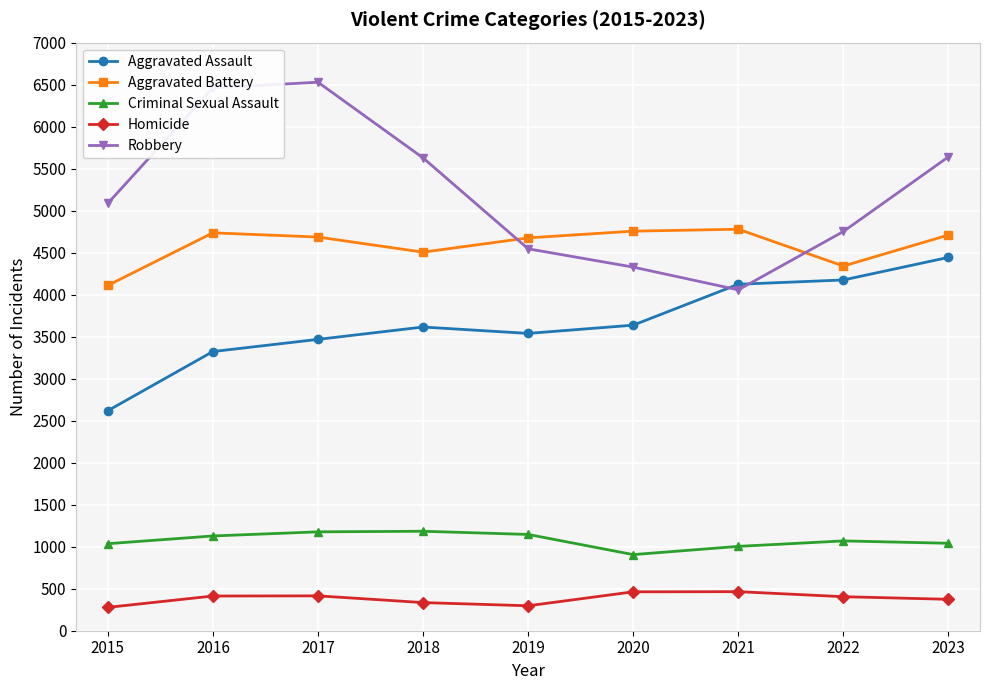

Which series changed the most between 2019 and 2022?

Aggravated Assault